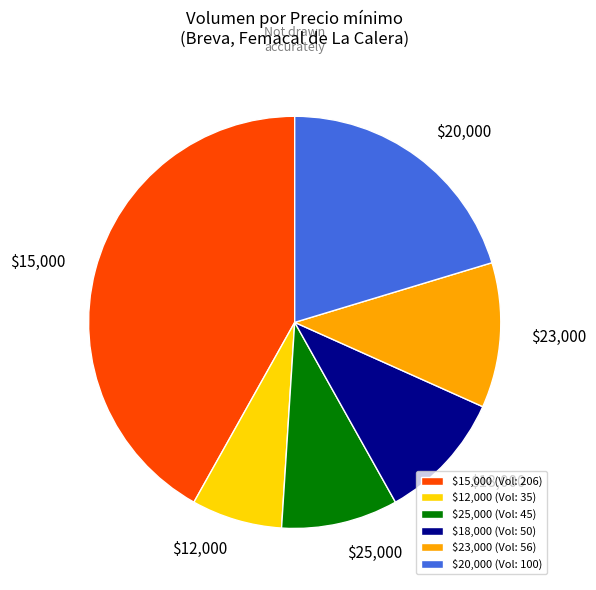

Which category has the smallest portion of the pie?

$12,000 (Vol: 35)